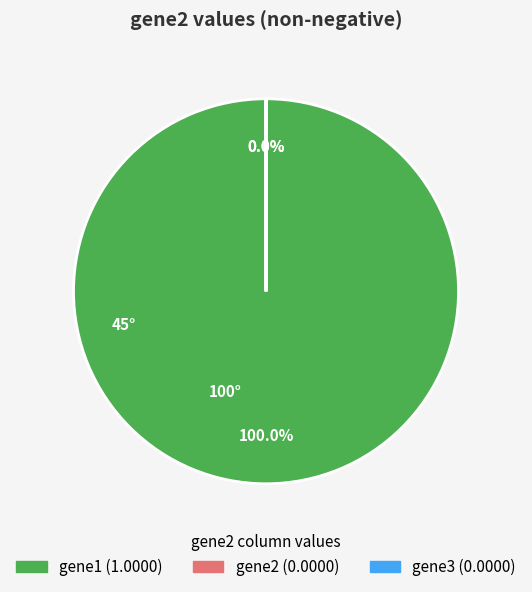

Is it true that gene1 is 100% of the pie?

True